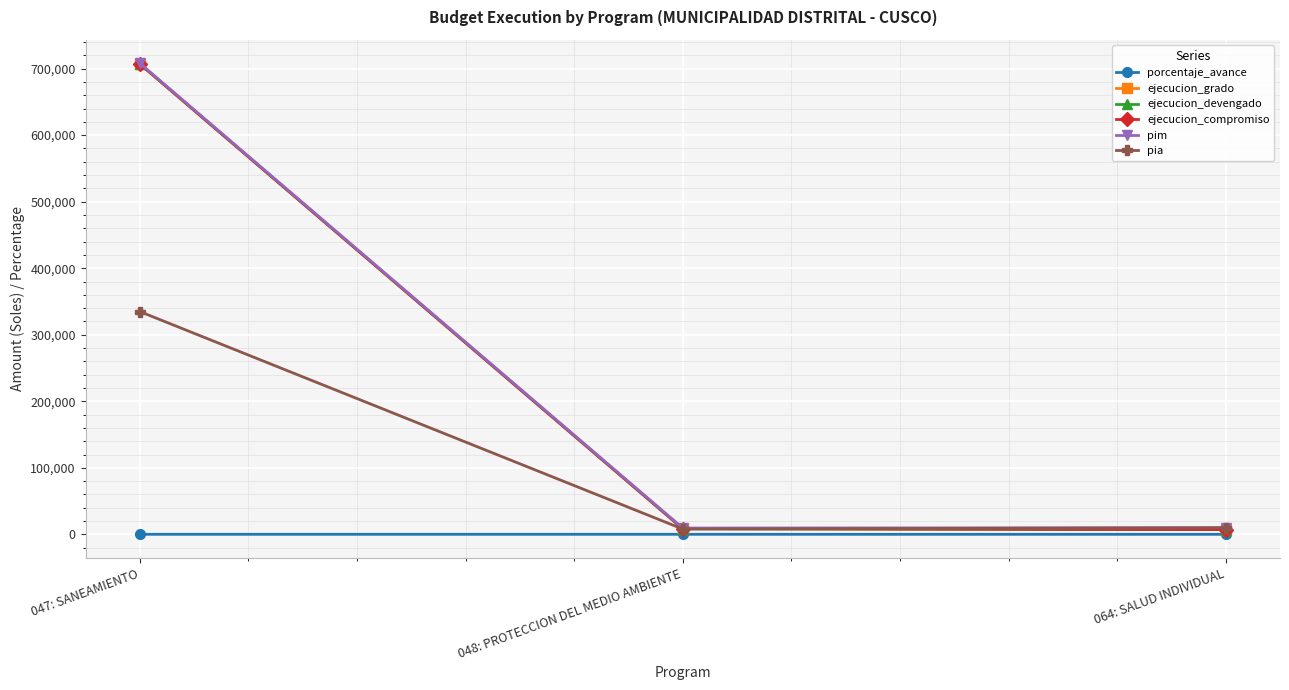

What is the total value across all series at 064: SALUD INDIVIDUAL?

41672.0